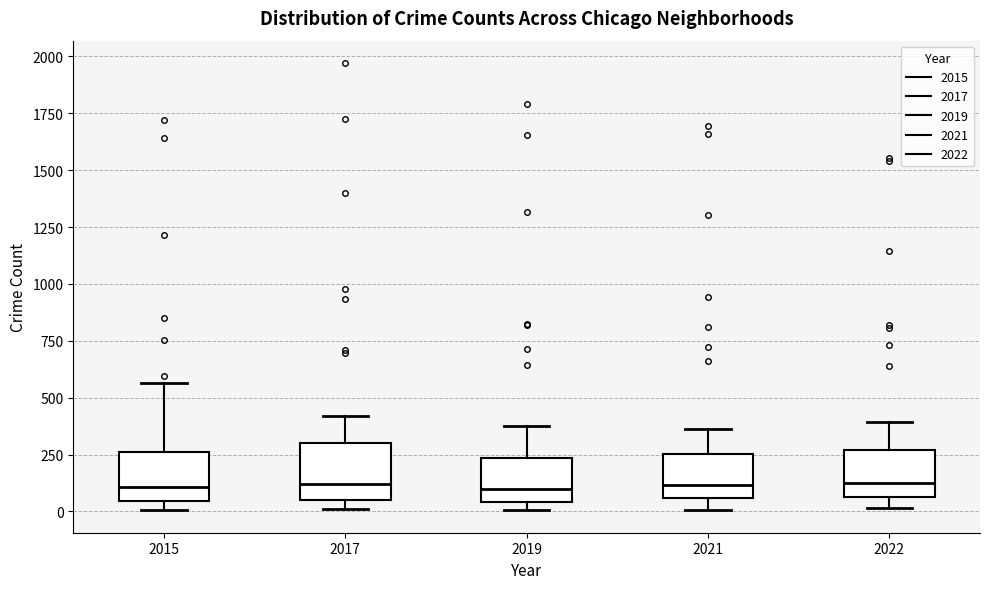

Reading left to right, transcribe this box plot: for each box, give where its median line is, the range the box spans, and where its two whiskers end, as read against the y-axis. The values are not printed on the chart, so give them approximately, as read against the axis.

2015: median 100, box 50 to 250, whiskers 0 to 550
2017: median 100, box 50 to 300, whiskers 0 to 400
2019: median 100, box 50 to 250, whiskers 0 to 400
2021: median 100, box 50 to 250, whiskers 0 to 350
2022: median 150, box 50 to 250, whiskers 0 to 400